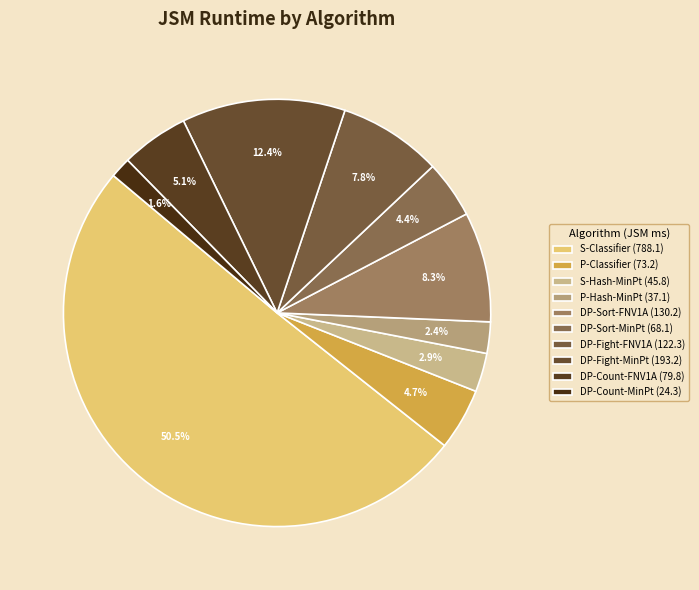

Count the number of slices in the pie.

10